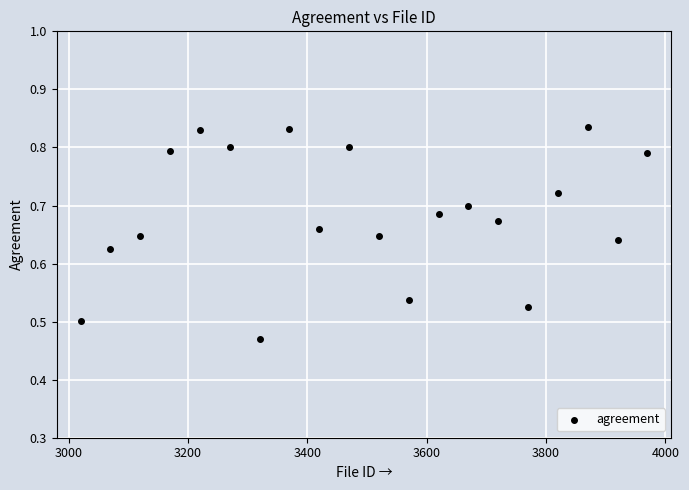

What is the range of Y values (max minus min)?

0.4